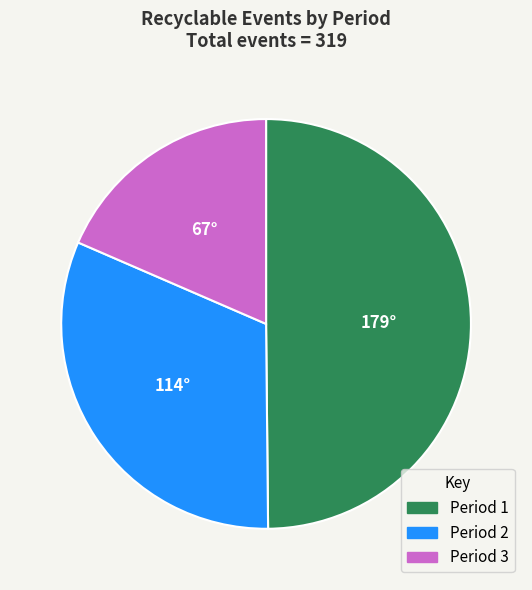

Rank the categories by value from lowest to highest.

Period 3, Period 2, Period 1